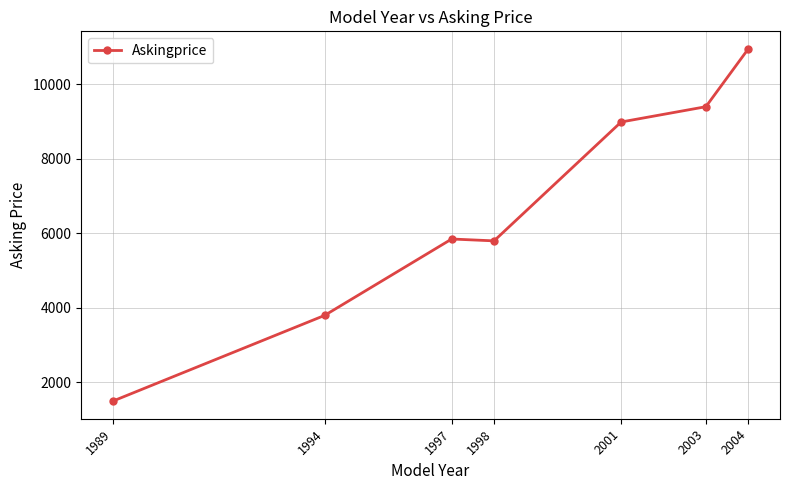

How many data points are less than 5850?

3